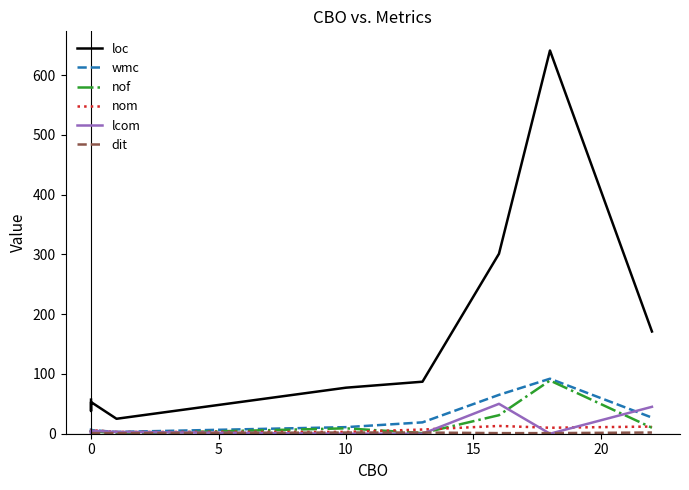

In wmc, how many points are lower than both neighbors (excluding endpoints)?

2